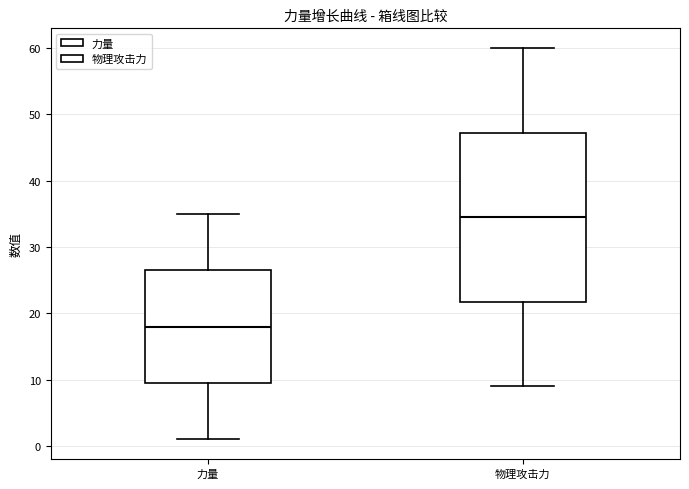

Which box's median line is the lowest?

力量